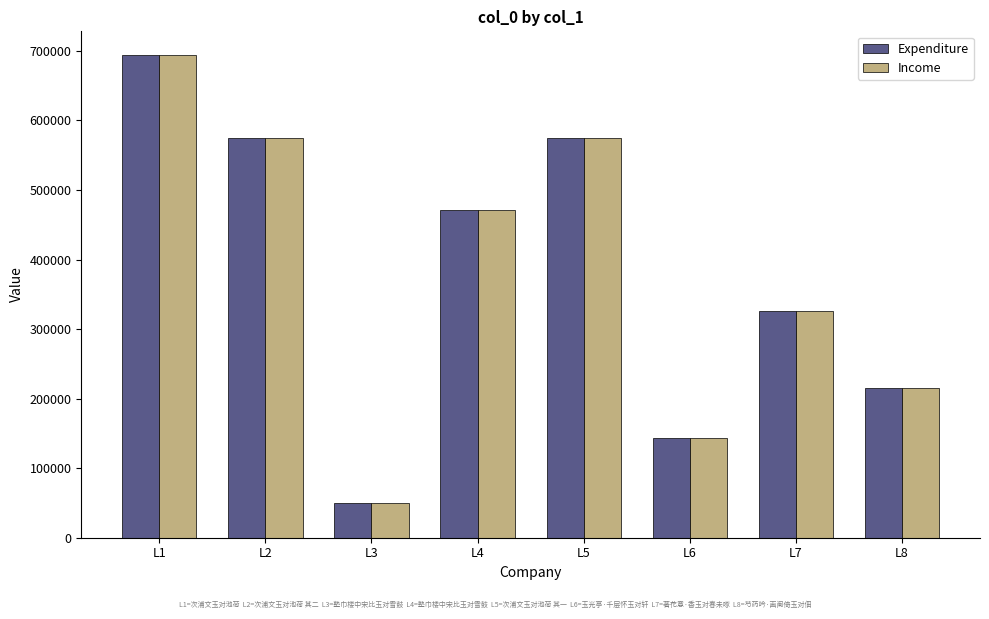

What is the value of the Income bar at the 8th from the left?

215987